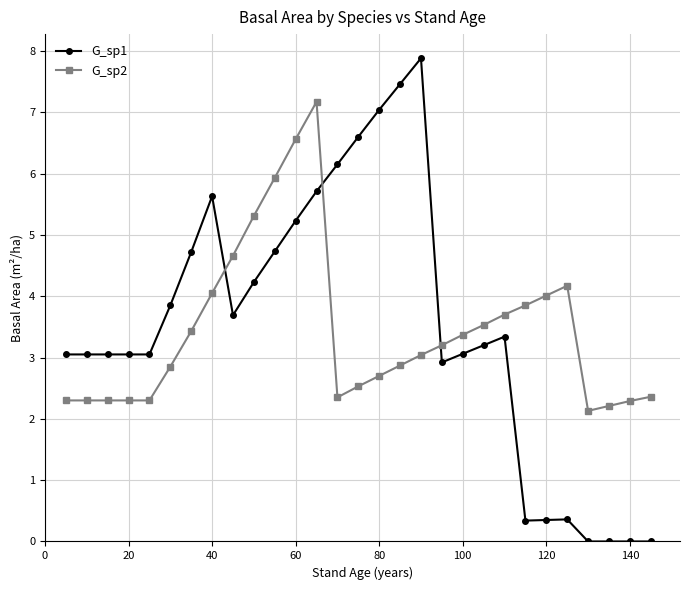

Count the number of data series in this chart.

2